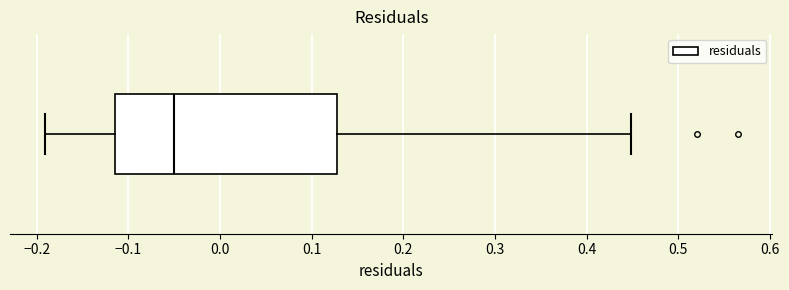

Transcribe this box plot: give where the median line is, the range the box spans, and where the two whiskers end, as read against the x-axis. The values are not printed on the chart, so give them approximately, as read against the axis.

median -0.05, box -0.11 to 0.13, whiskers -0.19 to 0.45